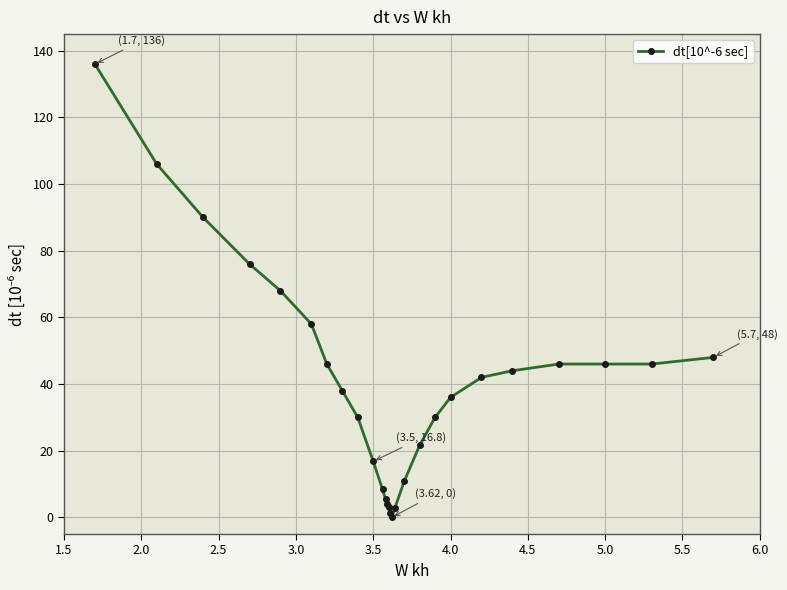

How many lines are shown in the chart?

1